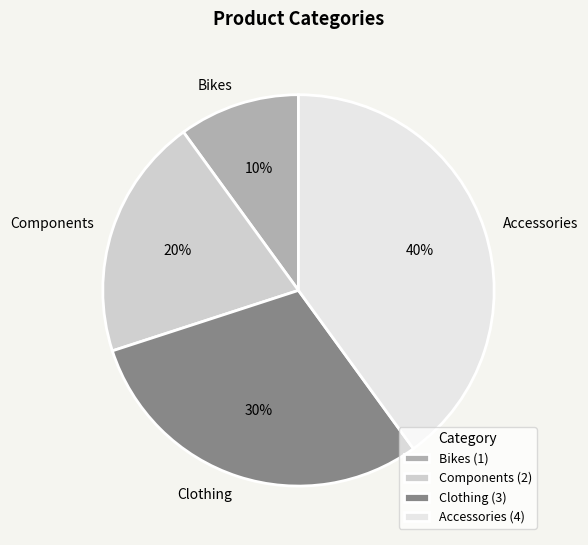

Does any single category account for the majority?

No